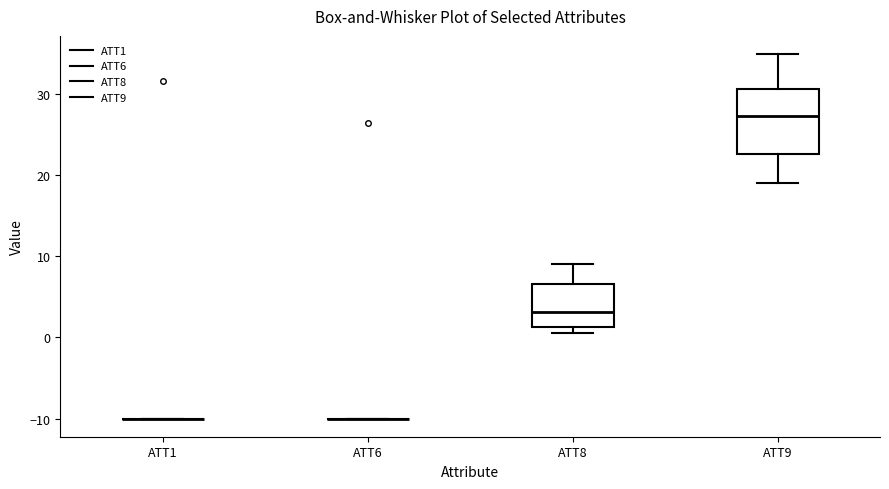

Reading left to right, transcribe this box plot: for each box, give where its median line is, the range the box spans, and where its two whiskers end, as read against the y-axis. The values are not printed on the chart, so give them approximately, as read against the axis.

ATT1: box collapsed to a line at -10, whiskers -10 to -10
ATT6: box collapsed to a line at -10, whiskers -10 to -10
ATT8: median 3, box 1 to 7, whiskers 1 (just below the box's lower edge) to 9
ATT9: median 27, box 23 to 31, whiskers 19 to 35